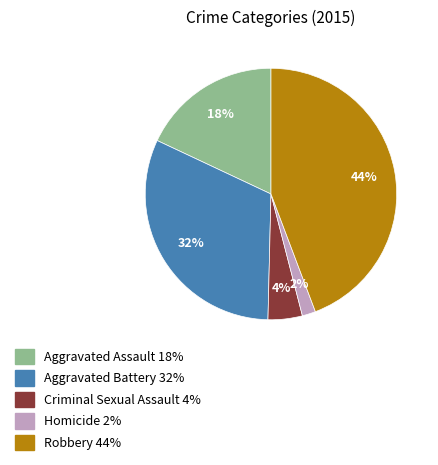

To the nearest percent, what is the combined percentage of Aggravated Battery and Aggravated Assault?

50%